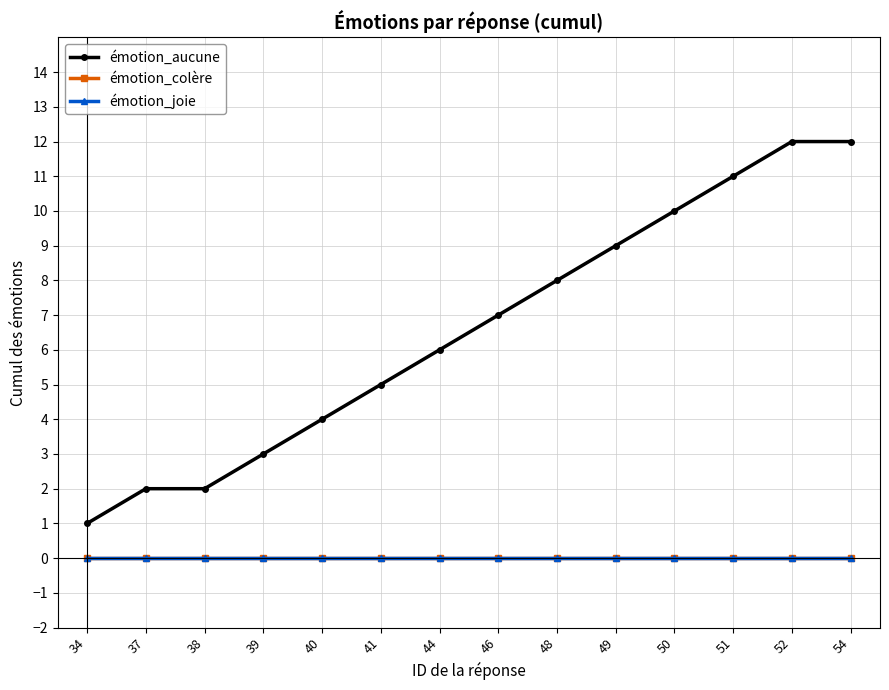

Which series changed the most between 39 and 44?

émotion_aucune